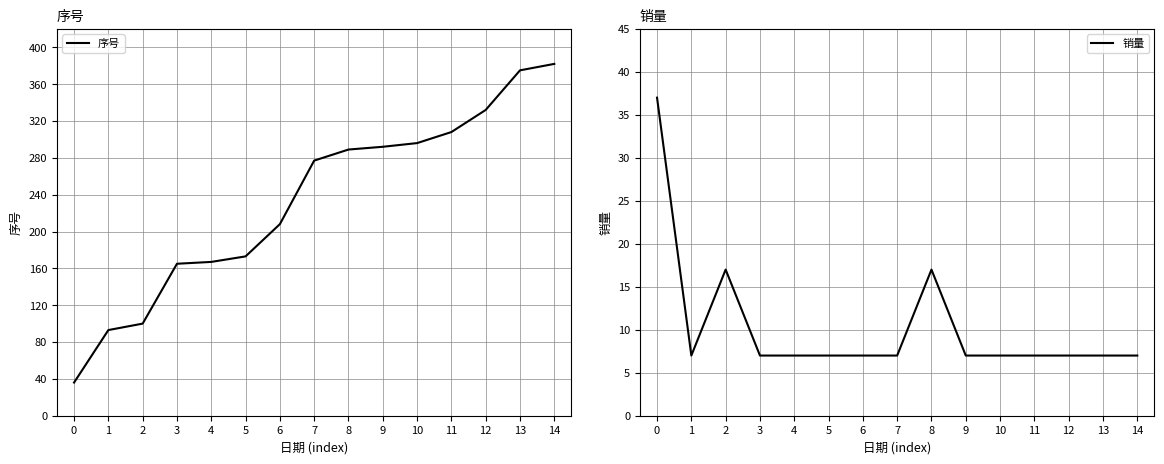

Which series has the widest spread of values?

序号